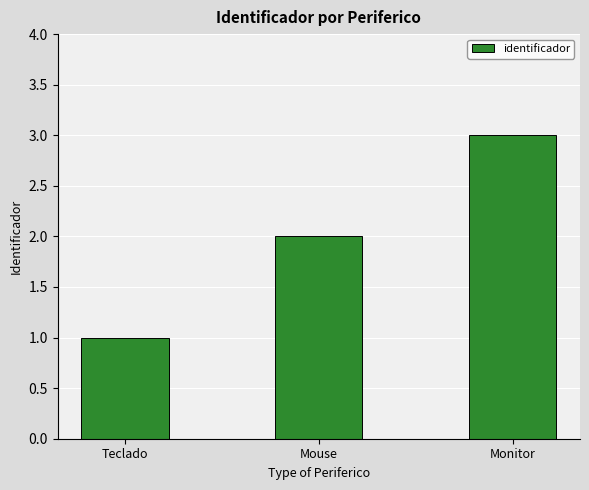

List the labels in order of value, smallest first.

Teclado, Mouse, Monitor